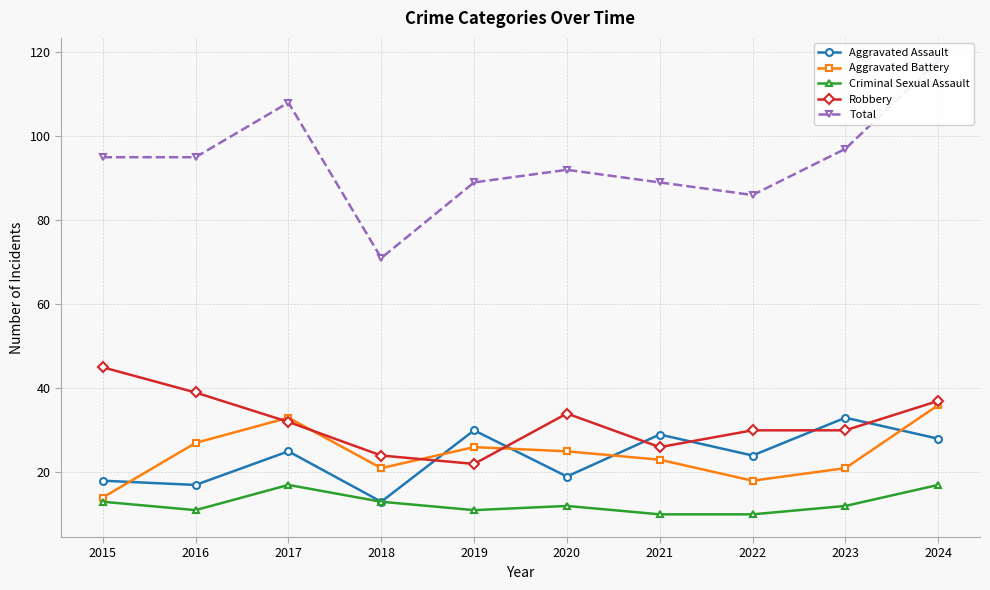

What is the difference between the highest and lowest values at 2017?

91